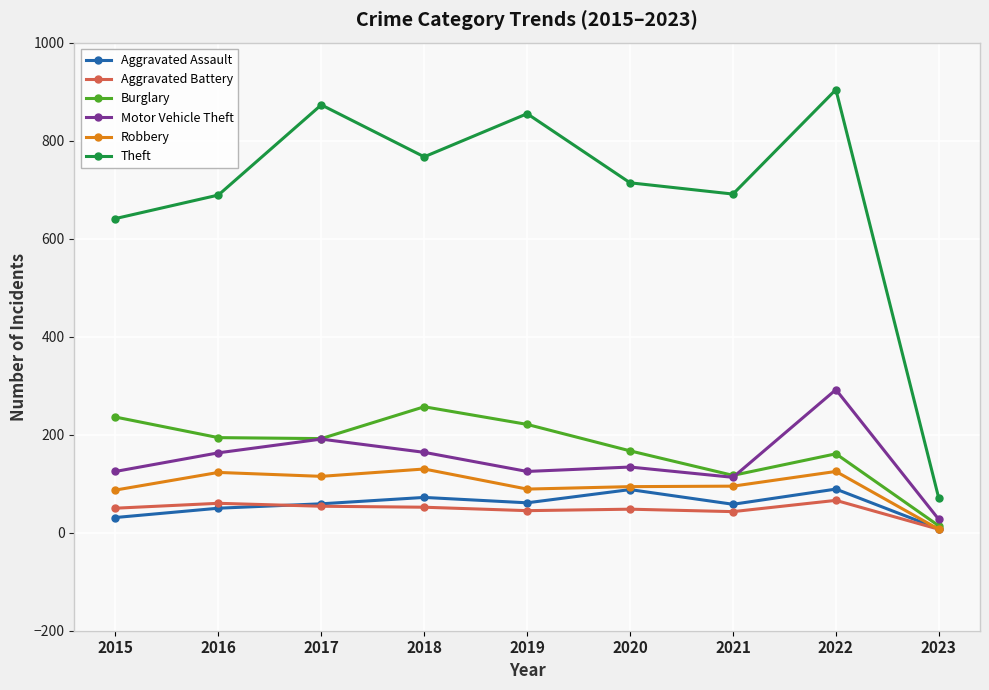

What is the difference between the highest and lowest values at 2019?

810